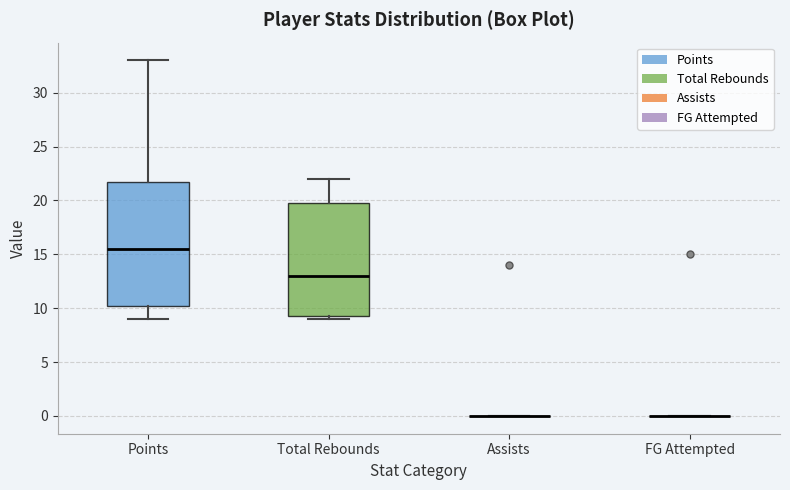

Reading left to right, read every box against the y-axis: the position of its median line, the range the box covers, and the ends of its whiskers. The values are not printed on the chart, so give them approximately, as read against the axis.

Points: median 15.5, box 10.5 to 22.0, whiskers 9.0 to 33.0
Total Rebounds: median 13.0, box 9.5 to 20.0, whiskers 9.0 to 22.0
Assists: box collapsed to a line at 0.0, whiskers 0.0 to 0.0
FG Attempted: box collapsed to a line at 0.0, whiskers 0.0 to 0.0